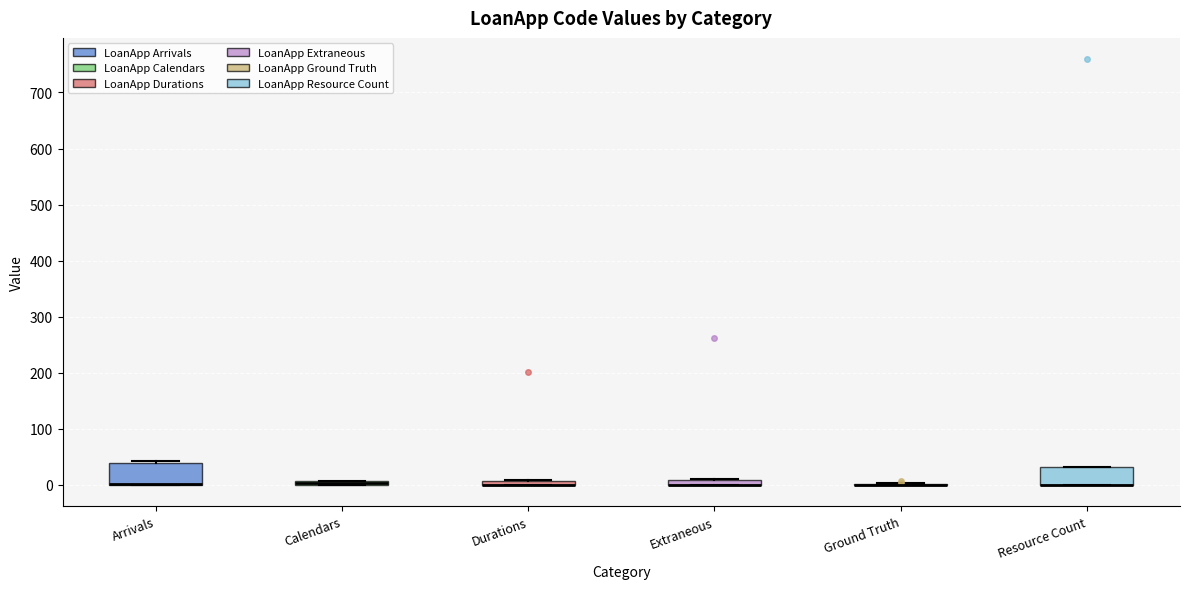

Where is the lower edge of the box for Extraneous on the y-axis? The values are not printed on the chart, so give them approximately, as read against the axis.

0